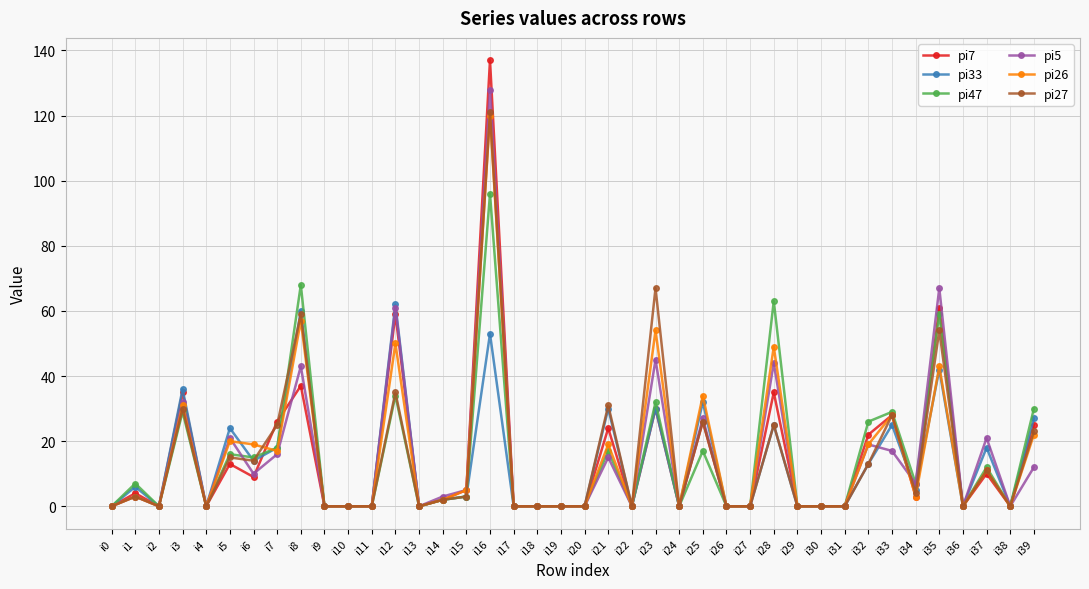

True or false: pi7 has a value of -77 at i26.

False